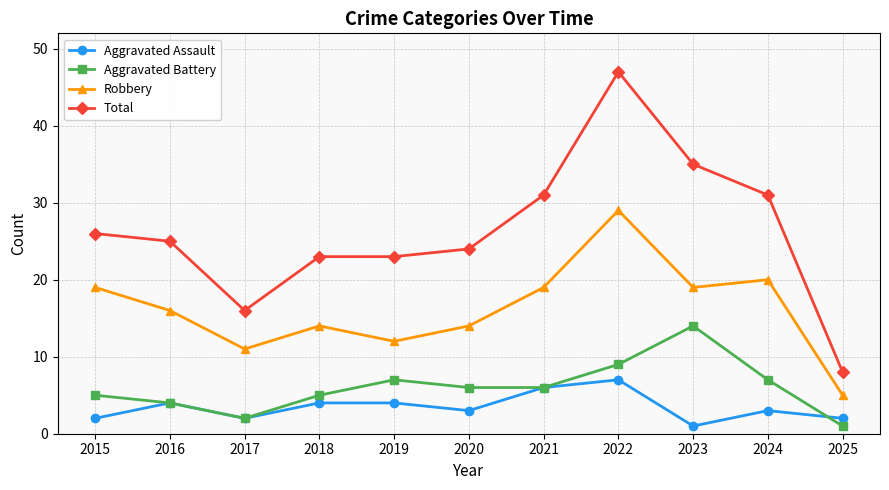

Which series changed the most between 2016 and 2024?

Total